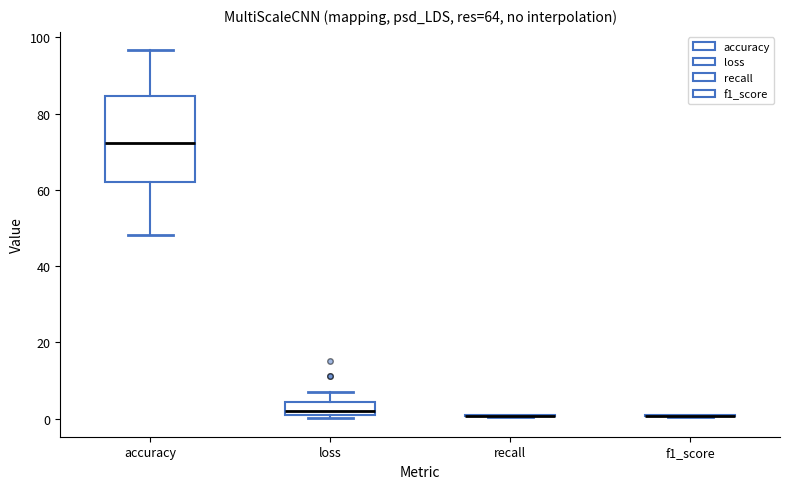

Comparing the boxes themselves (not the whiskers), which one is the tallest?

accuracy